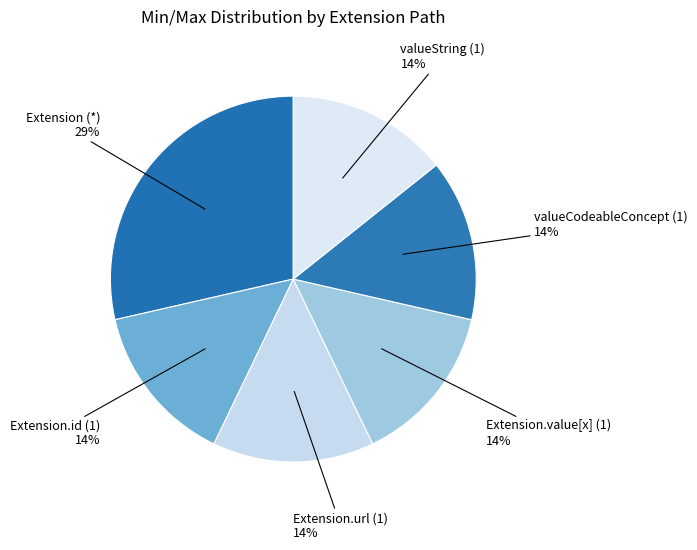

Count the number of slices in the pie.

6